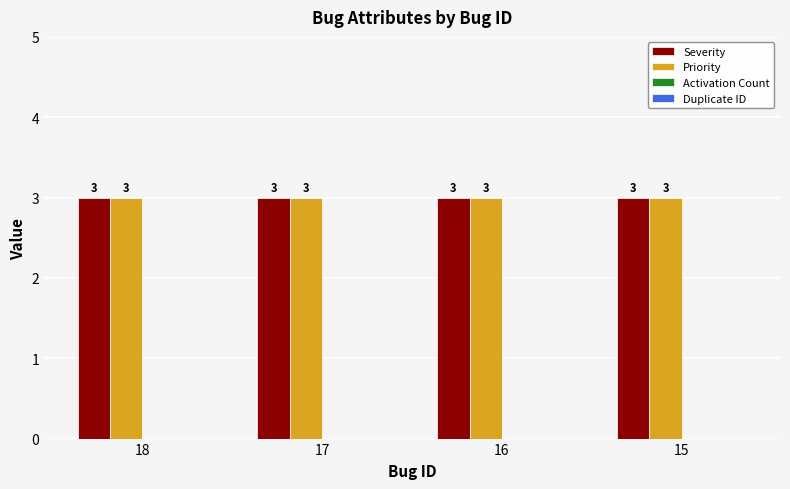

Reading right to left, what are all the values shown in this chart?

Severity: 3	3	3	3
Priority: 3	3	3	3
Activation Count: 0	0	0	0
Duplicate ID: 0	0	0	0